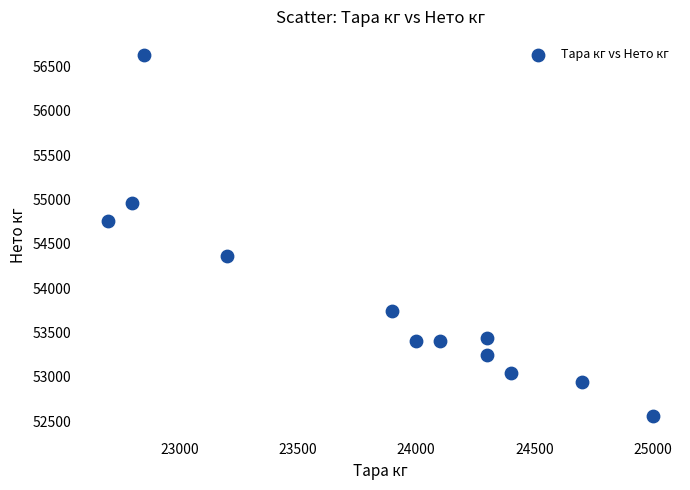

What is the range of Y values (max minus min)?

4070